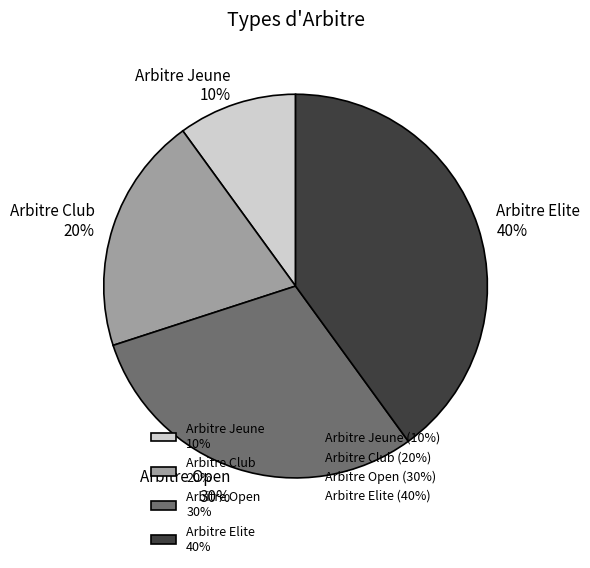

Does Arbitre Open represent more than half of the total?

No